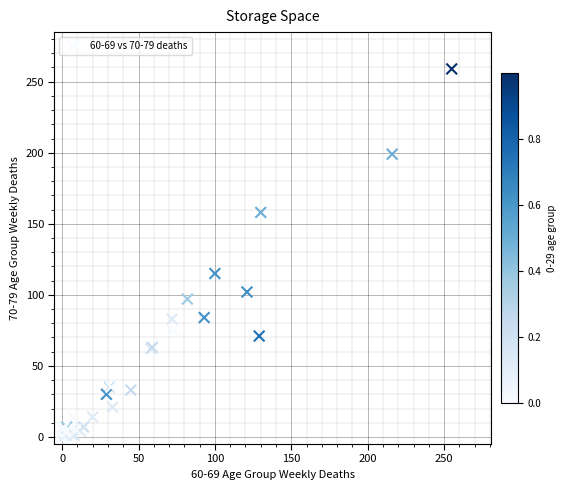

What Y value in the scatter plot is closest to 129?

115